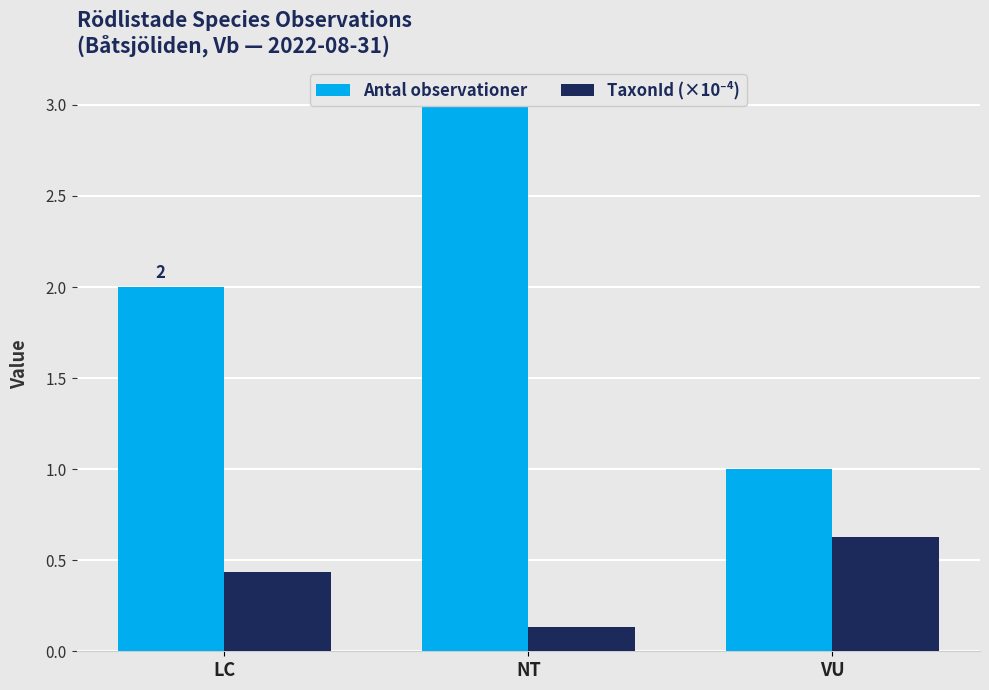

The value of TaxonId (×10⁻⁴) at VU is 0.3. True or false?

False